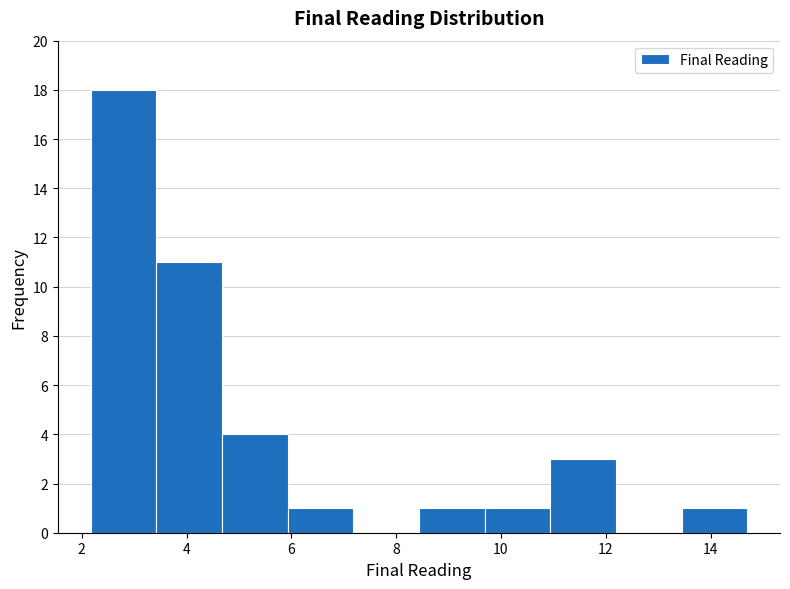

Which range on the x-axis has the tallest bar?

2.2 to 3.4